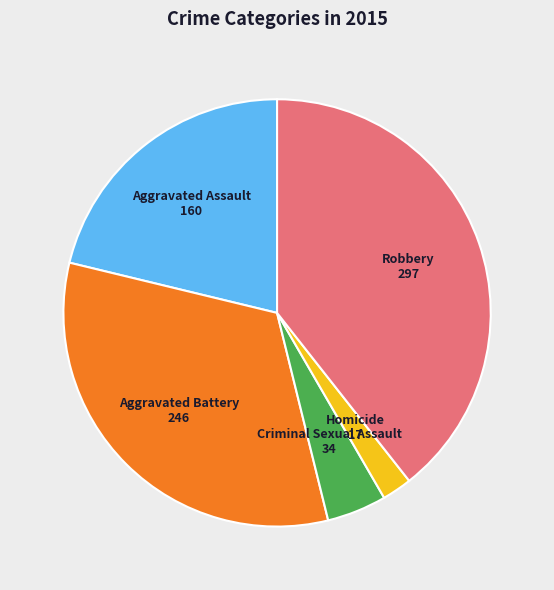

True or false: Aggravated Assault accounts for 8% of the total.

False